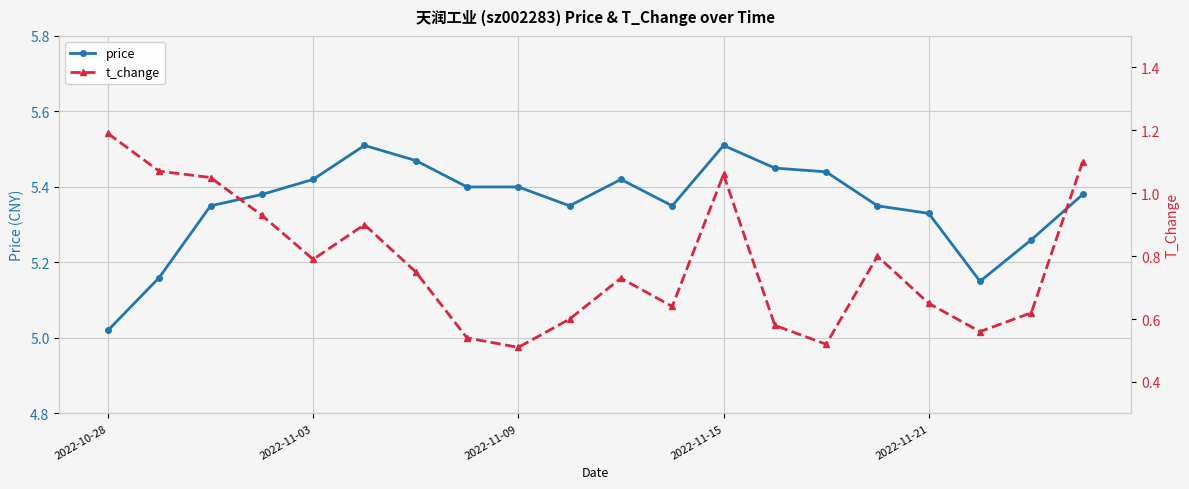

True or false: price has more than 2 points higher than both neighbors.

True